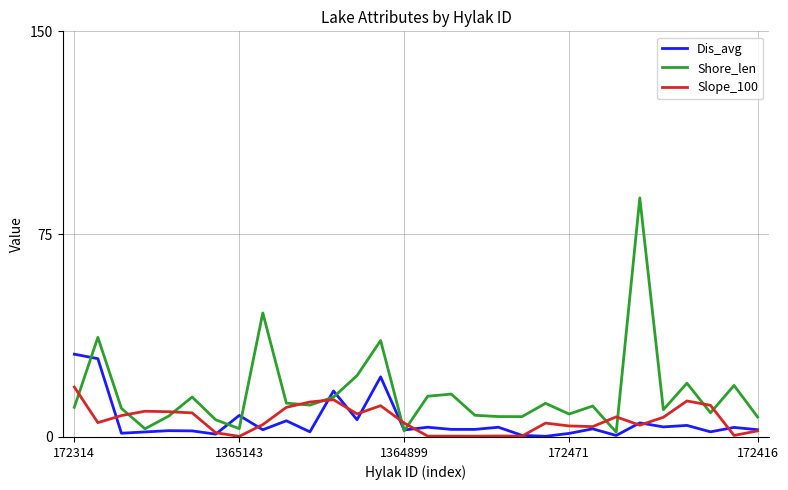

Which series has the largest range (max minus min)?

Shore_len